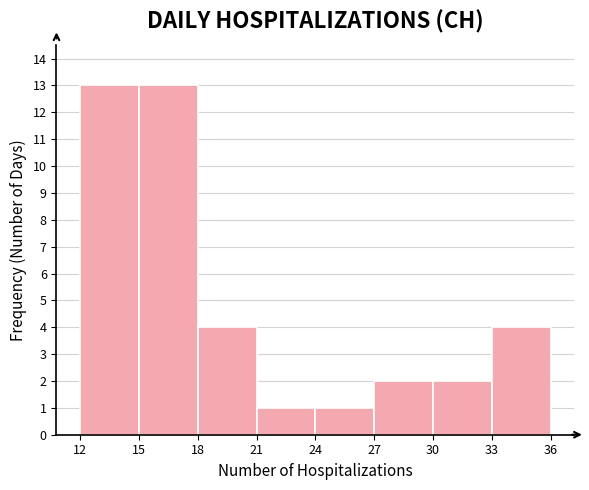

What is the height of the bar covering 12 to 15 on the x-axis? The values are not printed on the chart, so give them approximately, as read against the axis.

13